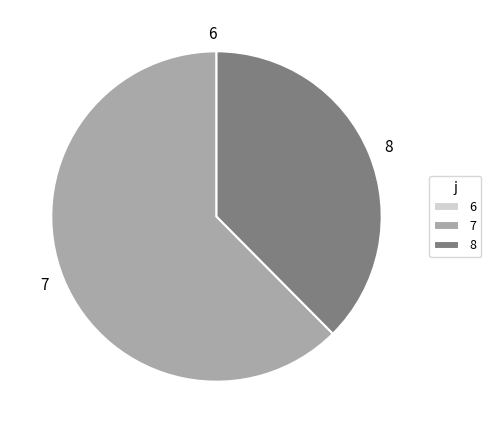

Which has a higher value, 8 or 7?

7